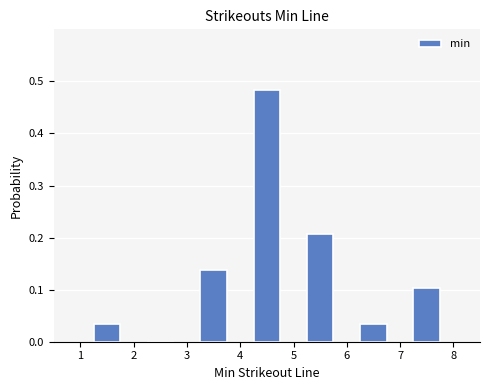

Over which range of the x-axis is the bar tallest?

4 to 5